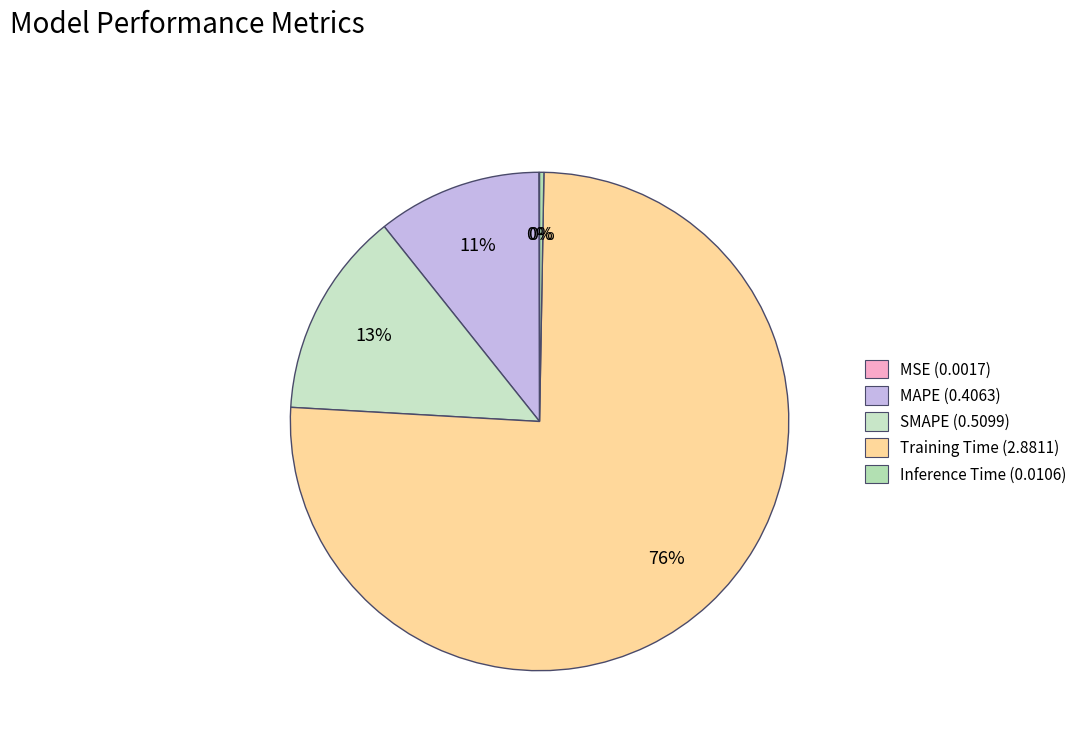

How many segments does this pie chart have?

5